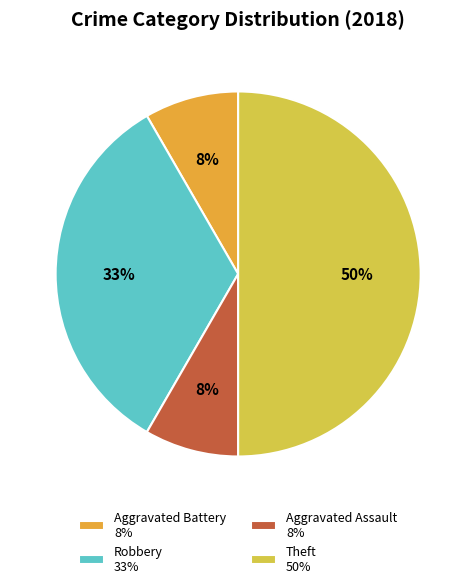

How many segments does this pie chart have?

4